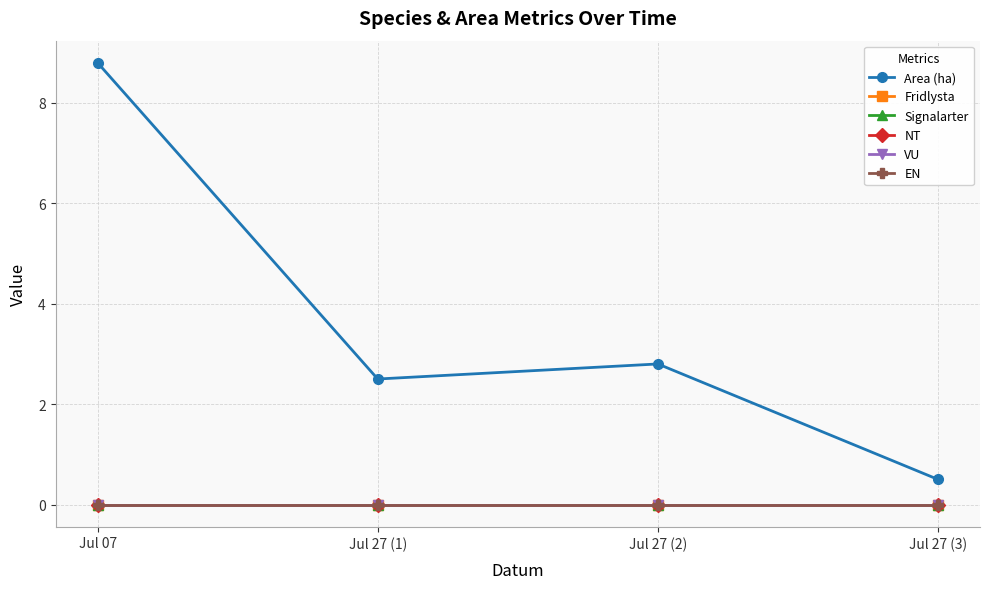

What is the maximum value shown in the chart?

8.8